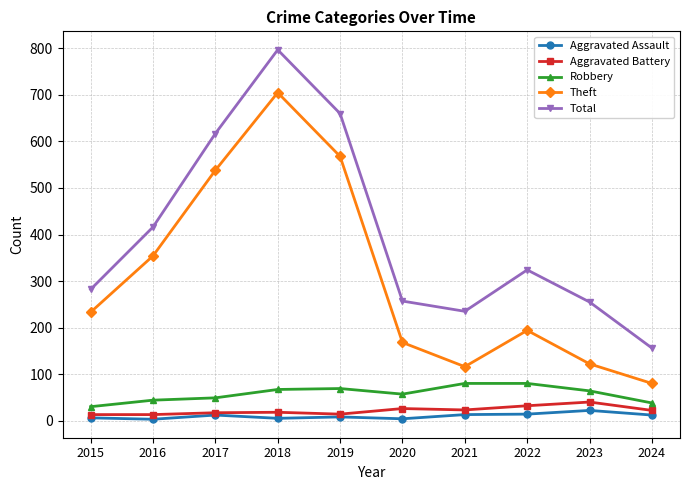

Which series has the largest range (max minus min)?

Total